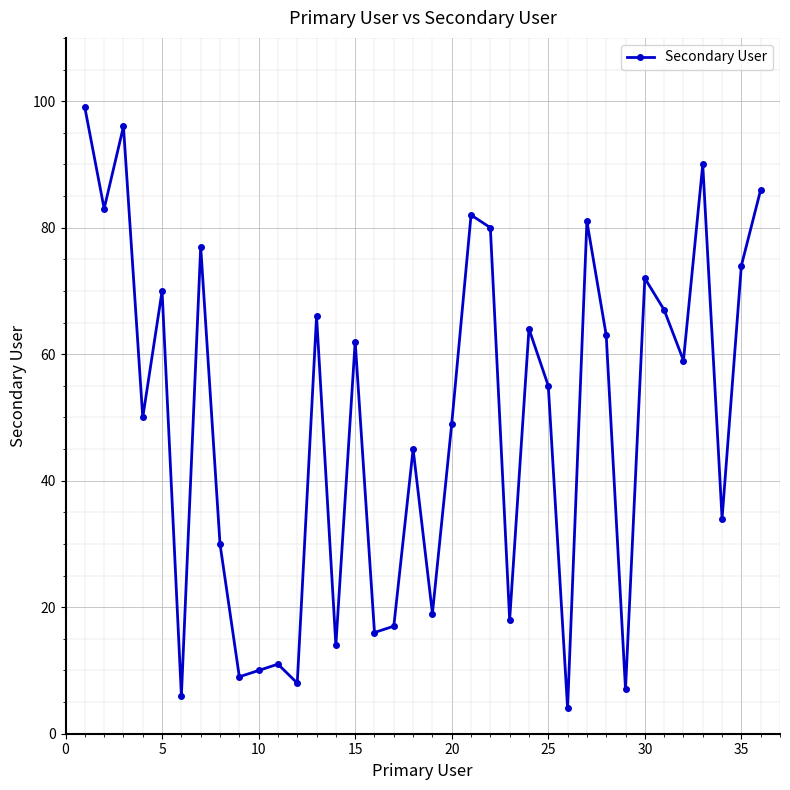

What is the minimum value shown in the chart?

4